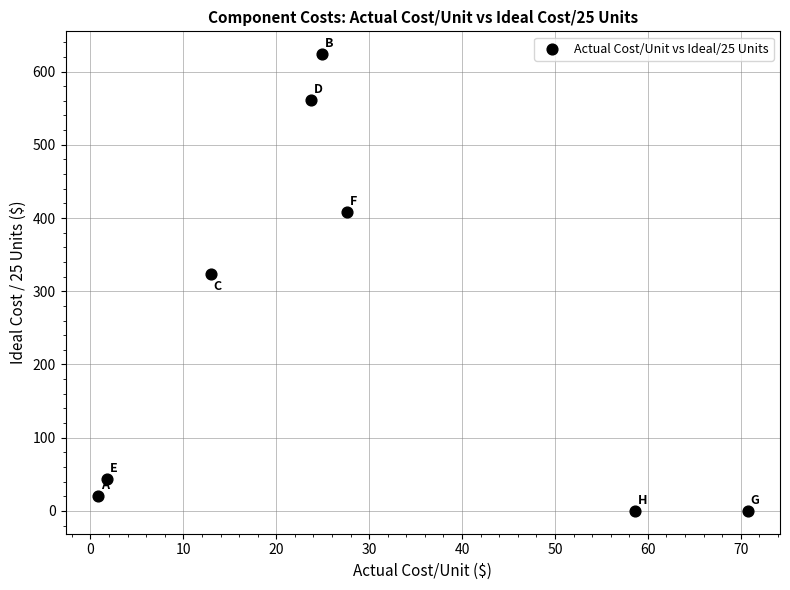

What is the range of X values (max minus min)?

69.9